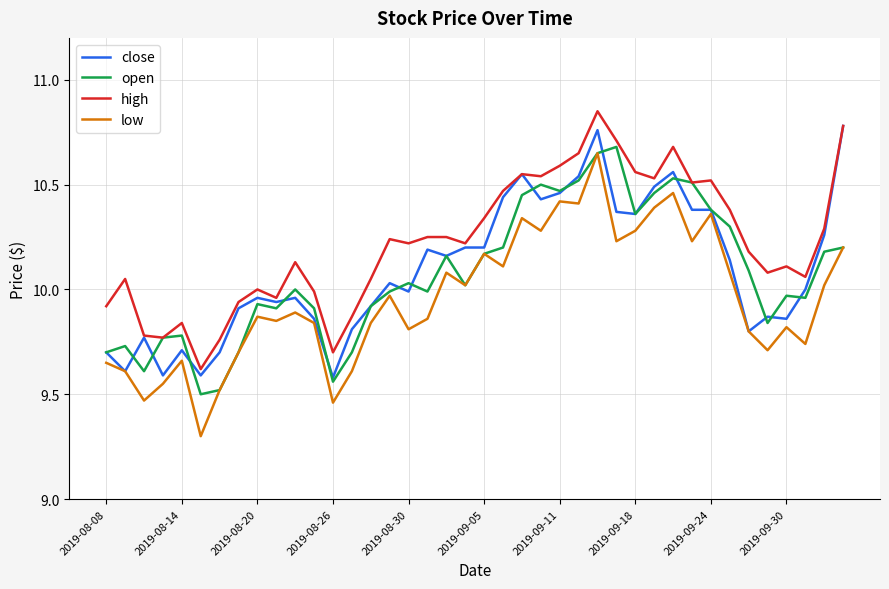

True or false: low and high intersect in this chart.

False